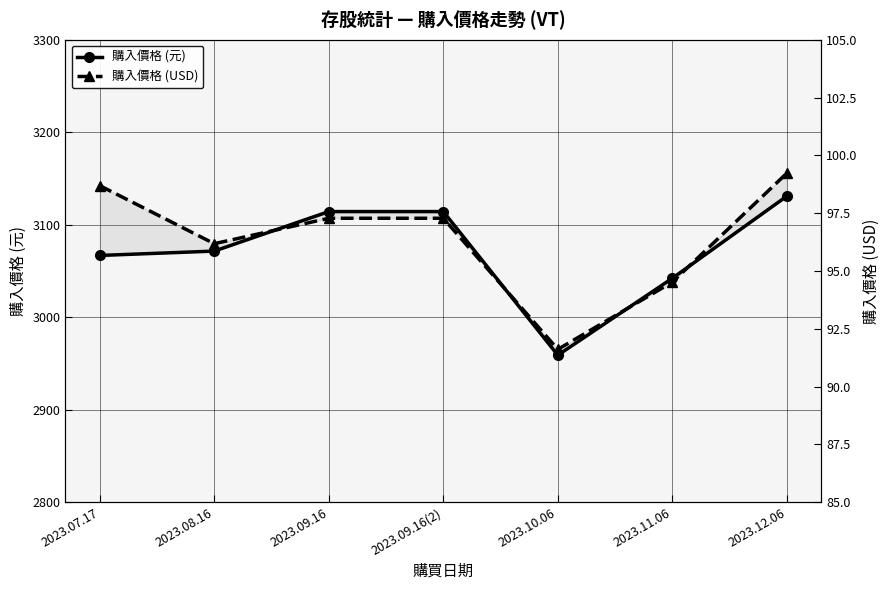

How many interior local valleys does the 購入價格 (元) series have?

1